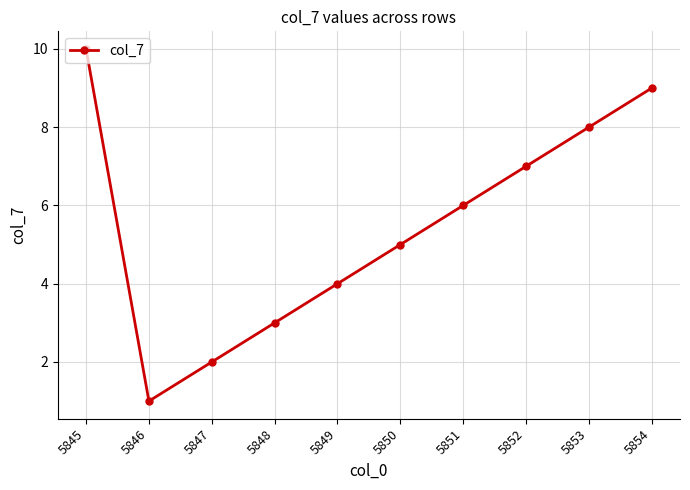

Reading left to right, list all the values displayed in this chart.

10	1	2	3	4	5	6	7	8	9